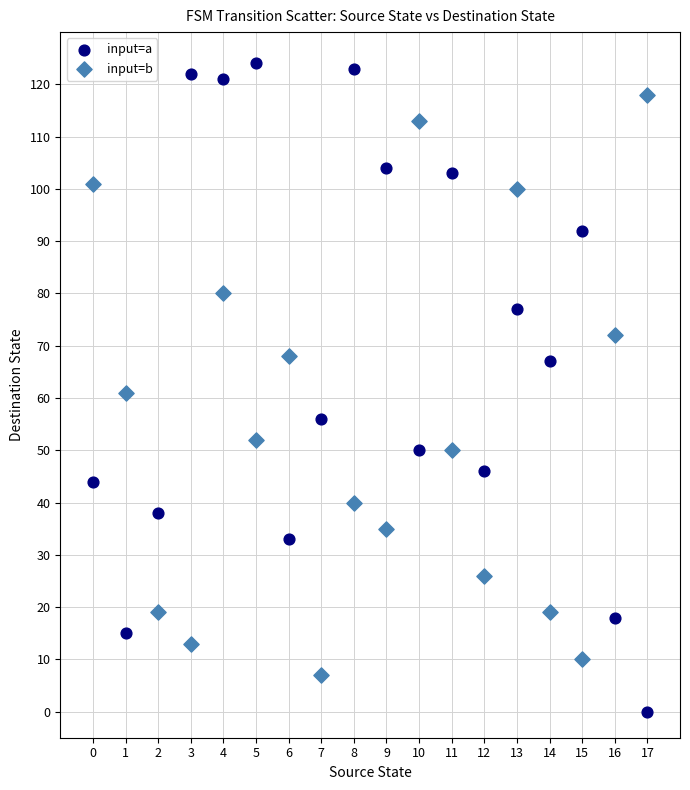

Which series contains the highest Y value?

input=a